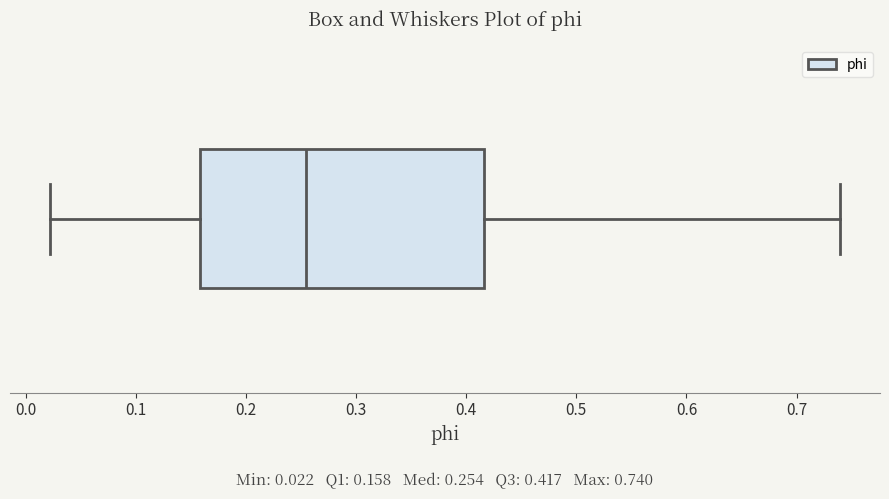

Transcribe this box plot: give where the median line is, the range the box spans, and where the two whiskers end, as read against the x-axis. The values are not printed on the chart, so give them approximately, as read against the axis.

median 0.25, box 0.16 to 0.42, whiskers 0.02 to 0.74